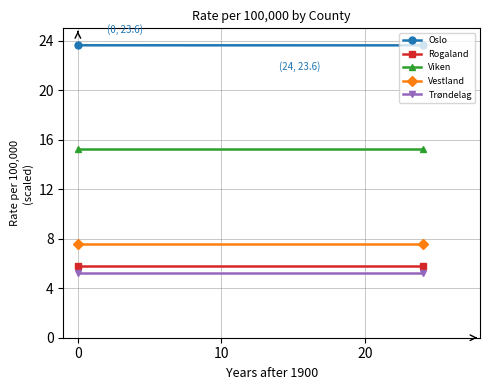

How many lines are shown in the chart?

5